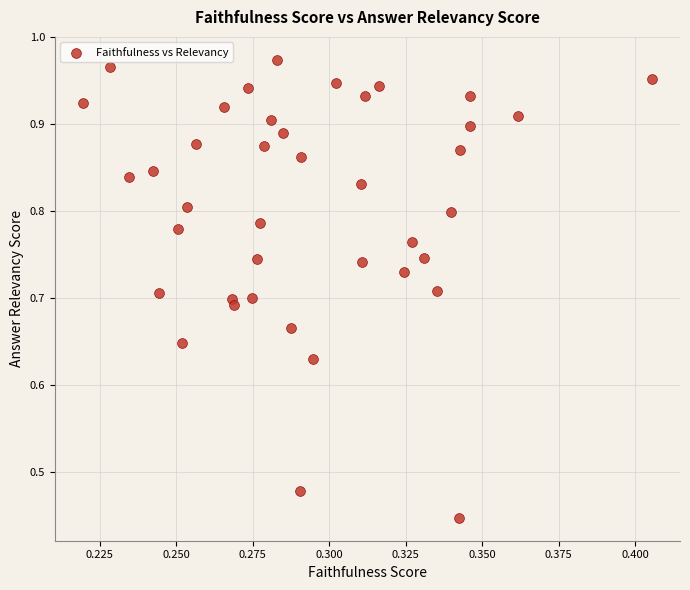

Count the number of points in this scatter plot.

40